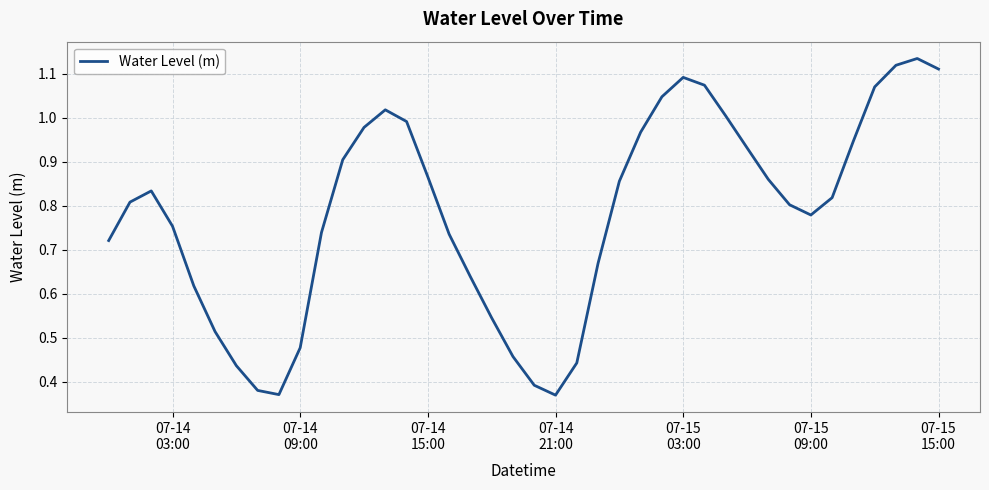

What is the difference between the maximum and minimum values?

0.8